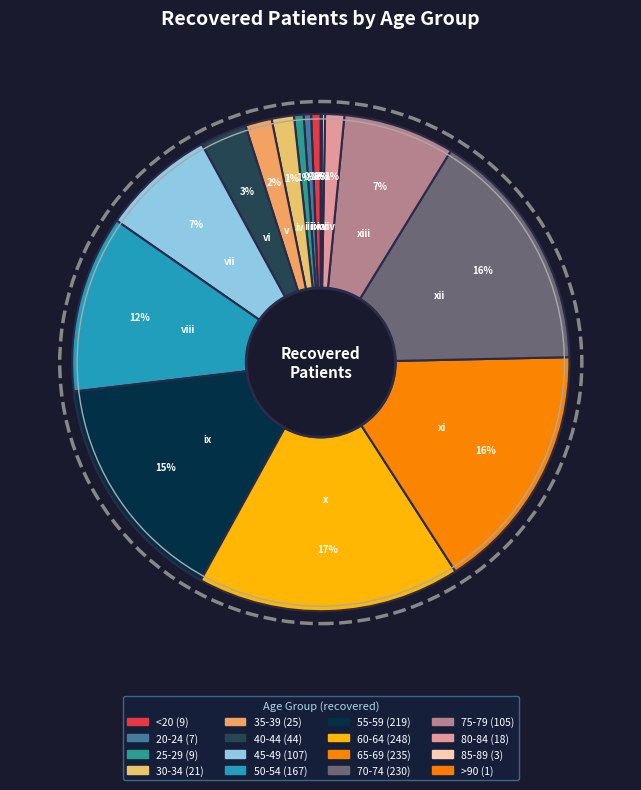

What is the change in value from 25-29 to 50-54?

+158